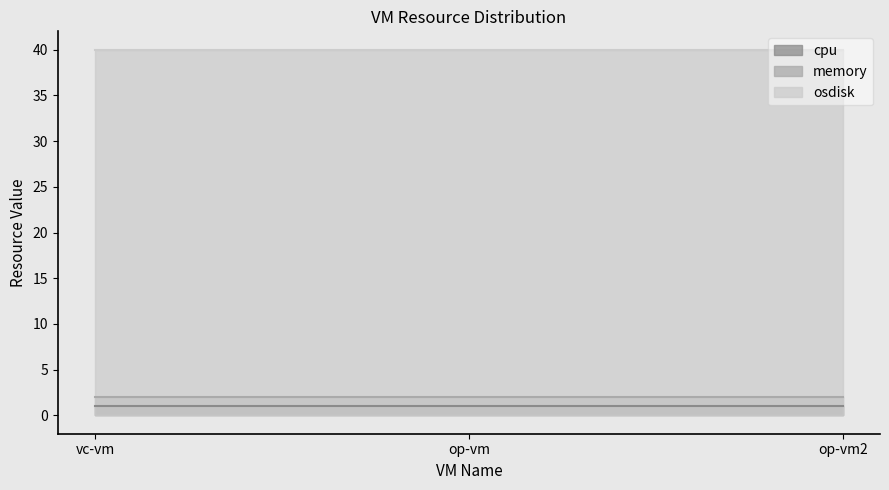

What is the total value across all series at op-vm?

43